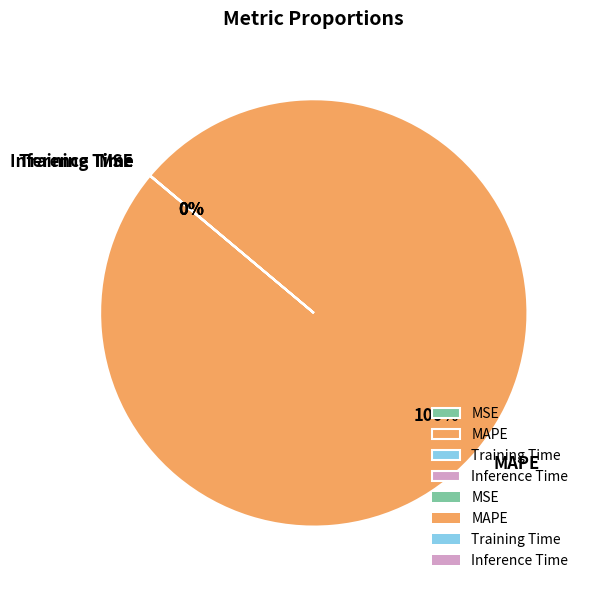

To the nearest percent, what is the difference between the largest and smallest slice percentages?

100%